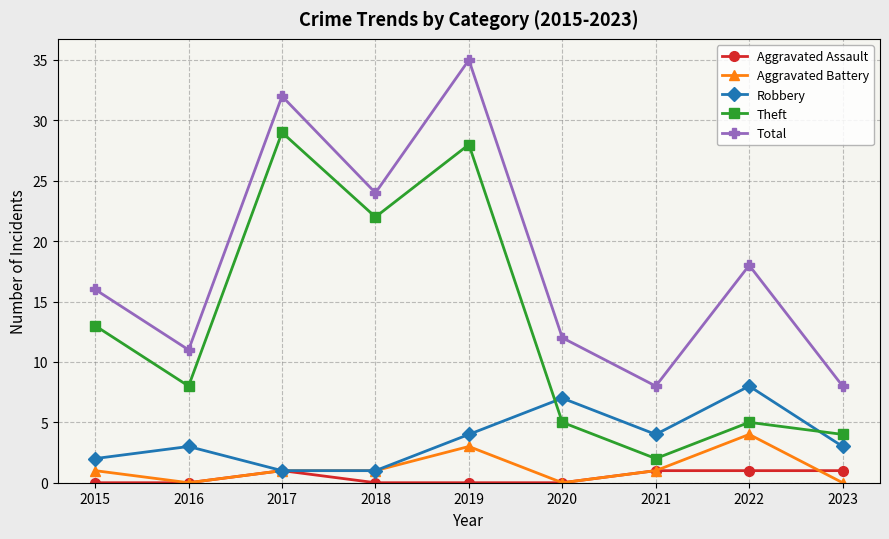

The Robbery series shows 7 at 2020. True or false?

True